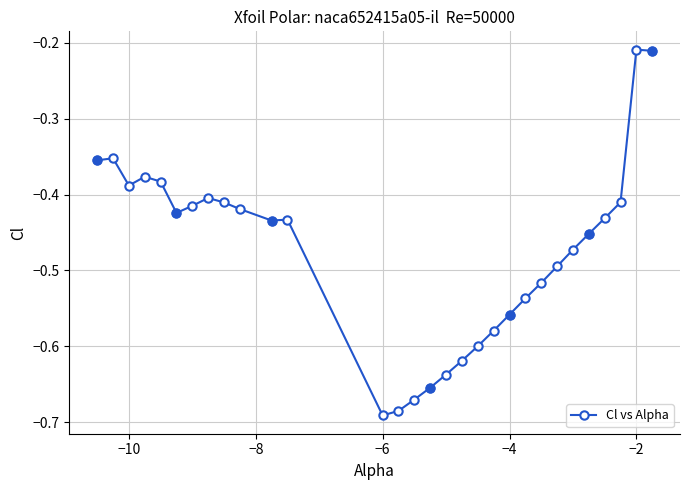

What is the difference between the maximum and minimum values?

0.5